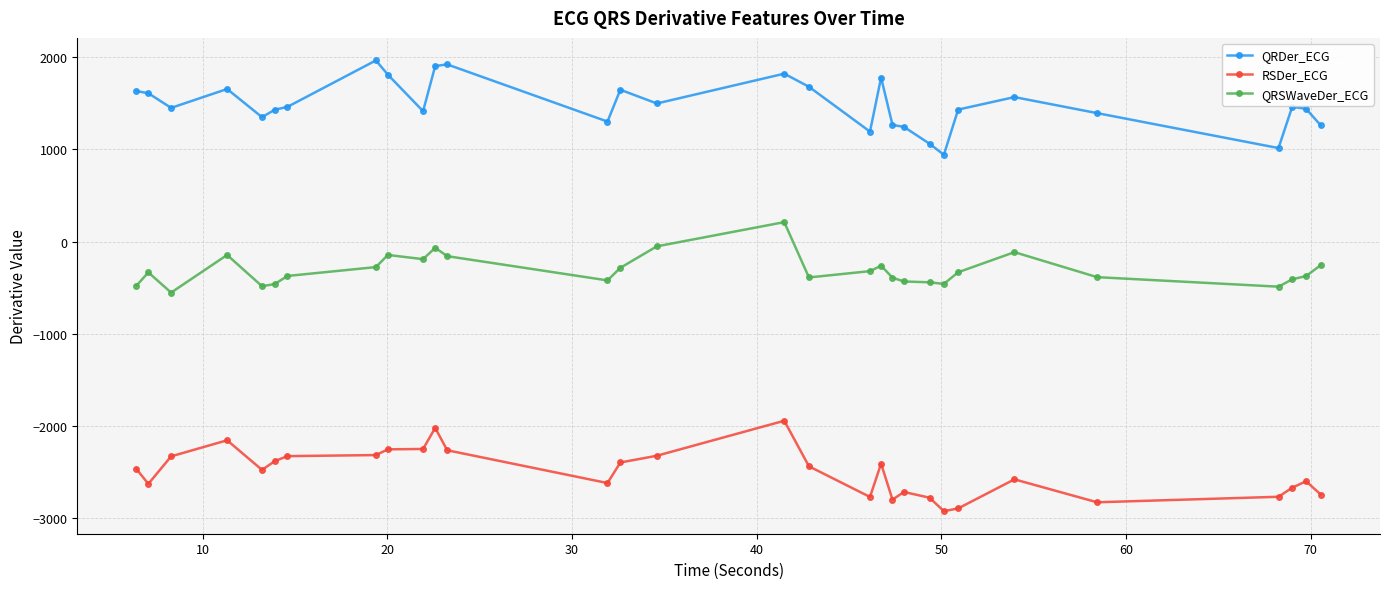

At how many categories does at least one series exceed 39?

30